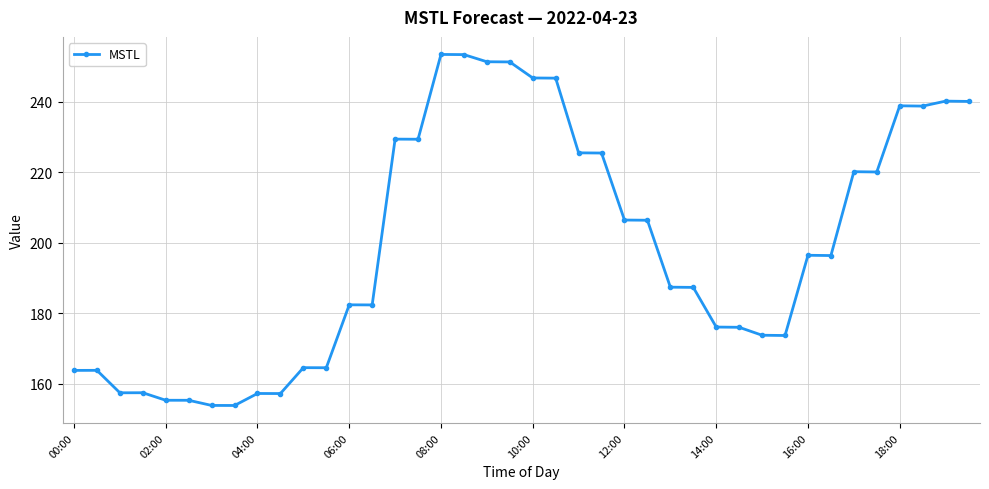

What is the value of the 26th point from the left?

206.4